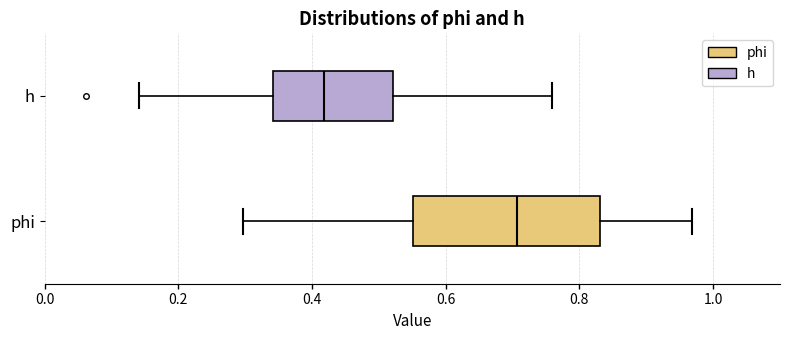

Reading bottom to top, read every box against the x-axis: the position of its median line, the range the box covers, and the ends of its whiskers. The values are not printed on the chart, so give them approximately, as read against the axis.

phi: median 0.70, box 0.56 to 0.84, whiskers 0.30 to 0.96
h: median 0.42, box 0.34 to 0.52, whiskers 0.14 to 0.76